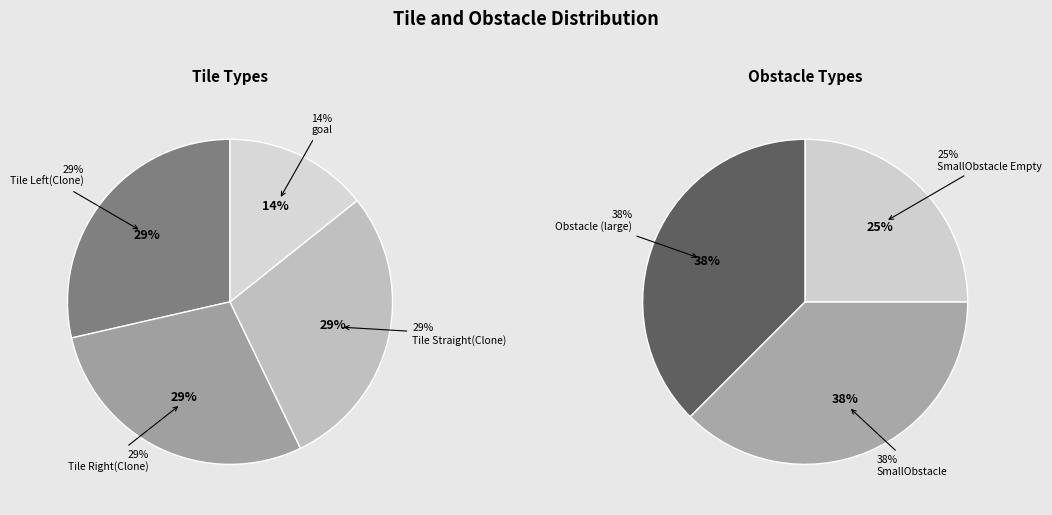

Which slice is the largest?

Tile Left(Clone)